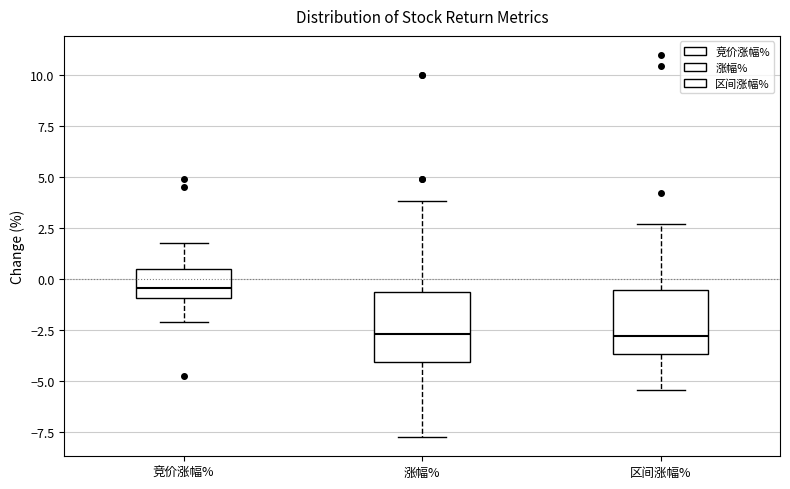

Reading left to right, read every box against the y-axis: the position of its median line, the range the box covers, and the ends of its whiskers. The values are not printed on the chart, so give them approximately, as read against the axis.

竞价涨幅%: median -0.5, box -1.0 to 0.5, whiskers -2.0 to 2.0
涨幅%: median -2.5, box -4.0 to -0.5, whiskers -7.5 to 4.0
区间涨幅%: median -3.0, box -3.5 to -0.5, whiskers -5.5 to 2.5